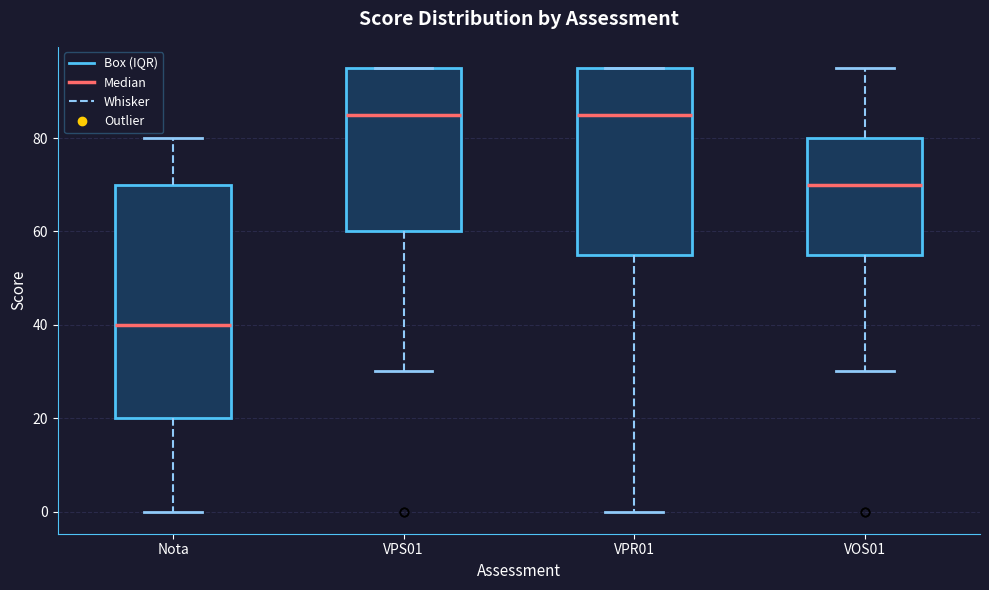

Where is the lower edge of the box for Nota on the y-axis? The values are not printed on the chart, so give them approximately, as read against the axis.

20